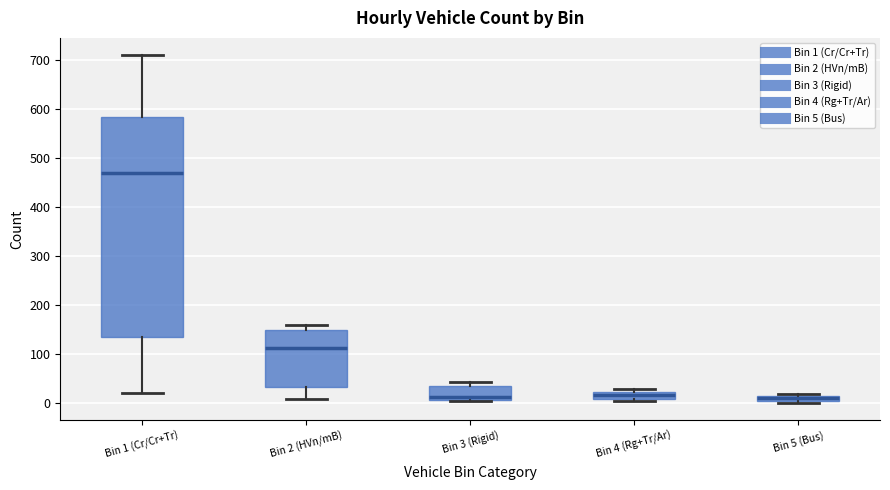

Which box is the tallest, from its lower edge to its upper edge?

Bin 1 (Cr/Cr+Tr)